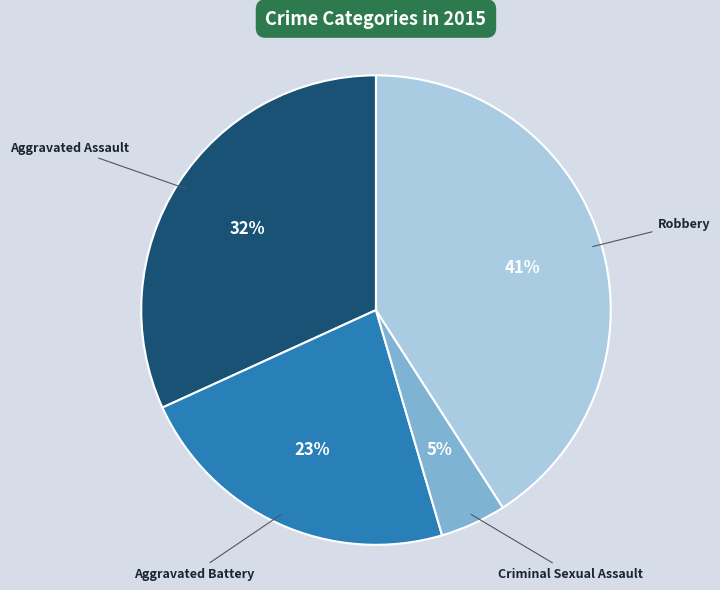

Is there any slice that represents more than half of the pie?

No